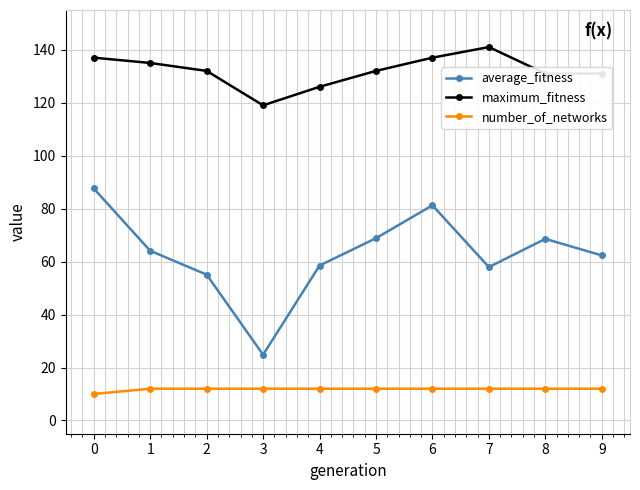

List the series in order of their overall mean, lowest first.

number_of_networks, average_fitness, maximum_fitness